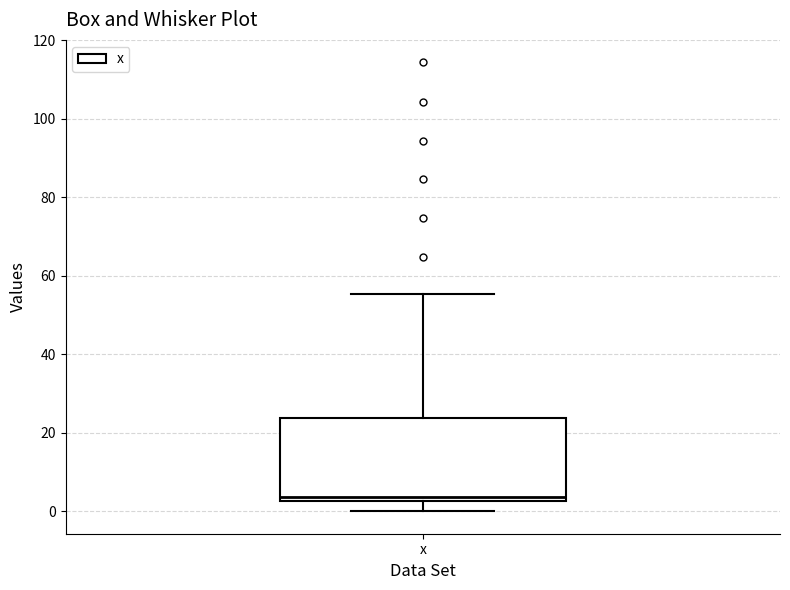

Where does the lower whisker of the box for x end on the y-axis? The values are not printed on the chart, so give them approximately, as read against the axis.

0